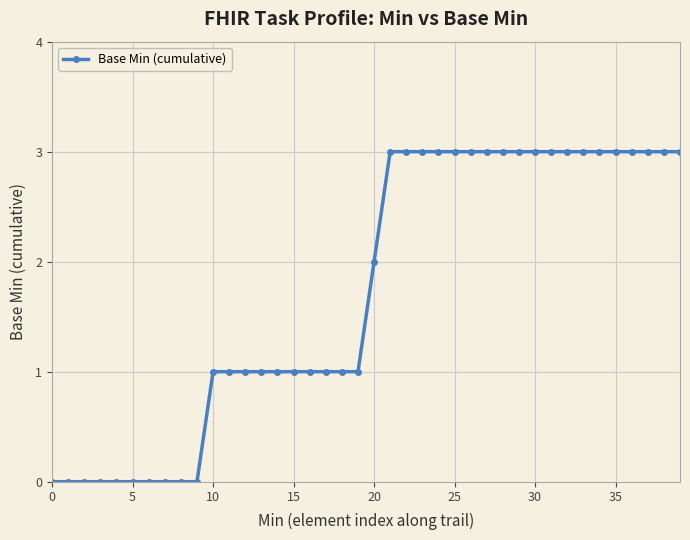

What is the value of the 28th point from the left?

3